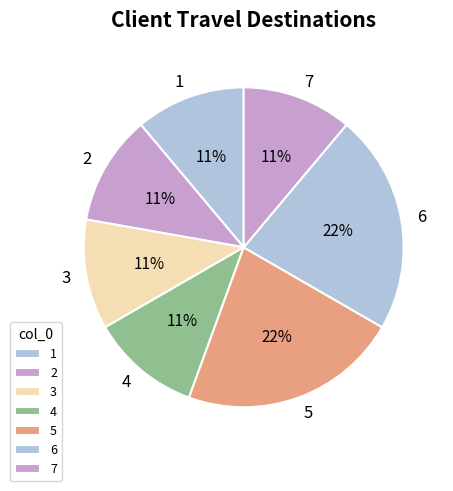

How many slices are in this pie chart?

7